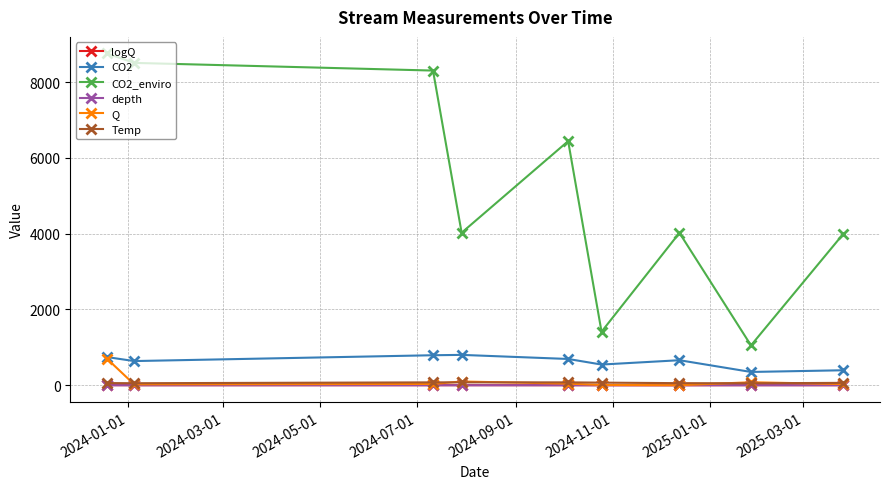

True or false: Q and CO2_enviro cross at least once.

False